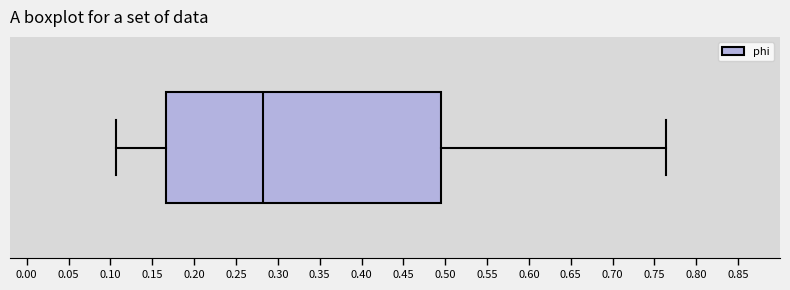

Transcribe this box plot: give where the median line is, the range the box spans, and where the two whiskers end, as read against the x-axis. The values are not printed on the chart, so give them approximately, as read against the axis.

median 0.280, box 0.165 to 0.495, whiskers 0.105 to 0.765